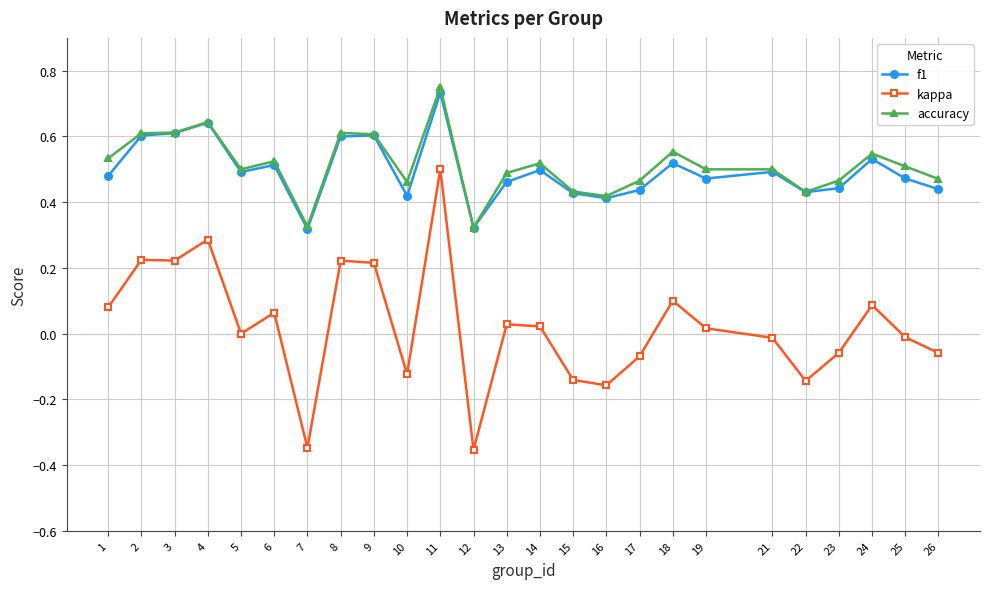

True or false: kappa and accuracy cross at least once.

False